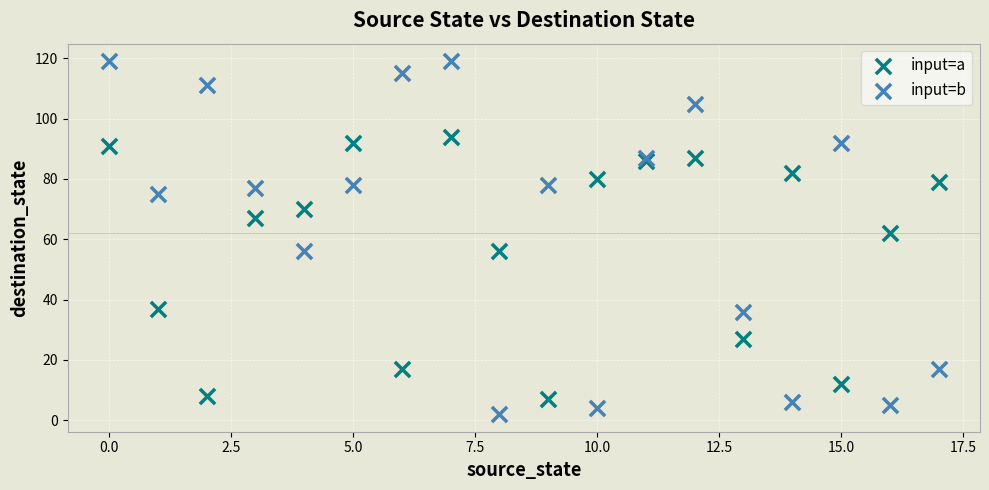

Which series has the widest spread of Y values?

input=b